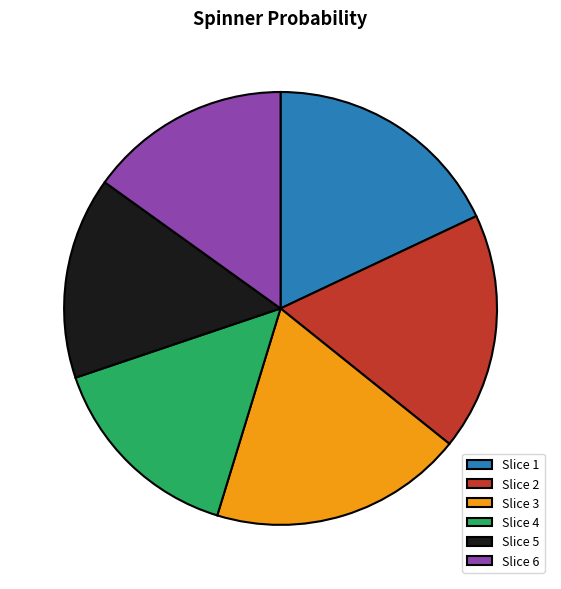

Between Slice 6 and Slice 2, which is larger?

Slice 2